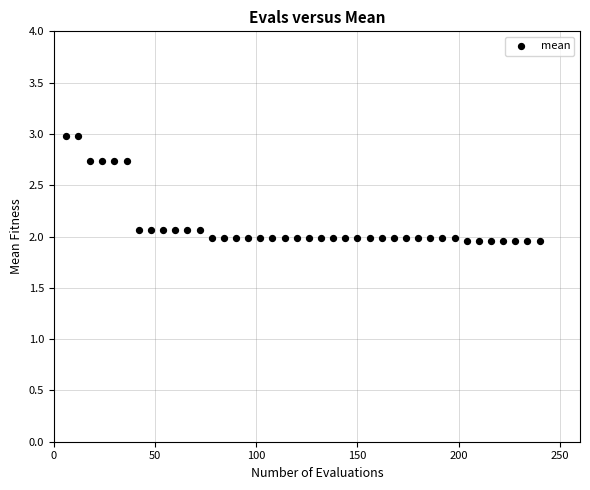

What is the range of X values (max minus min)?

234.0